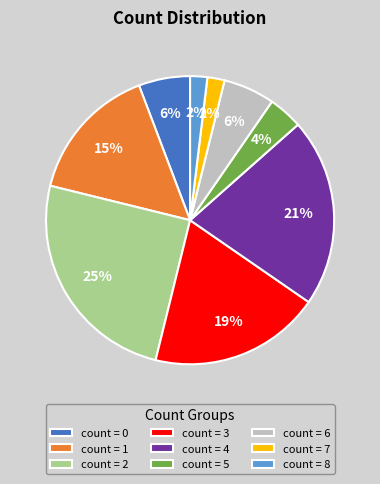

Does any single category account for the majority?

No